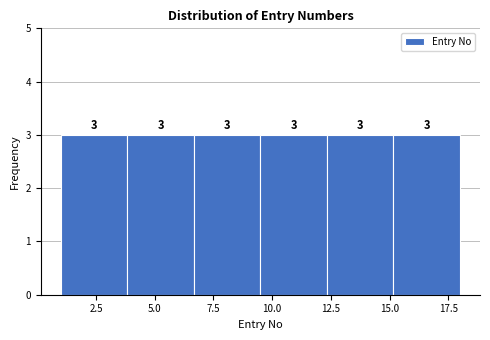

Reading left to right, list every bar in this chart as the range it spans on the x-axis followed by its height. The bar edges are not printed on the chart, so give them approximately, as read against the axis.

1.0 to 4.0: 3
4.0 to 6.5: 3
6.5 to 9.5: 3
9.5 to 12.5: 3
12.5 to 15.0: 3
15.0 to 18.0: 3